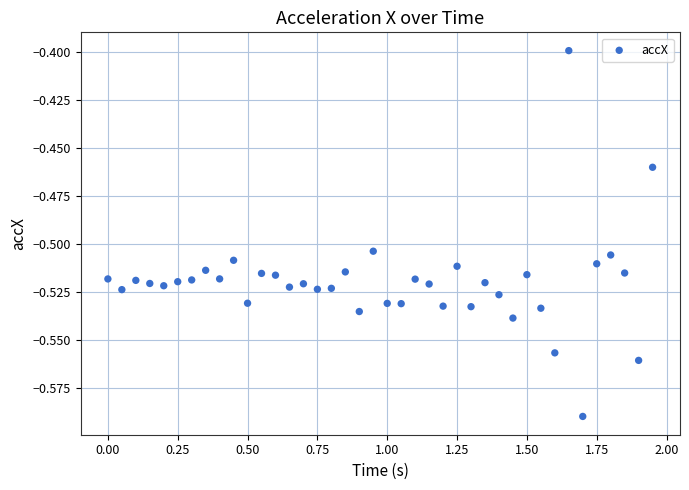

What Y value in the scatter plot is closest to 0?

-0.4